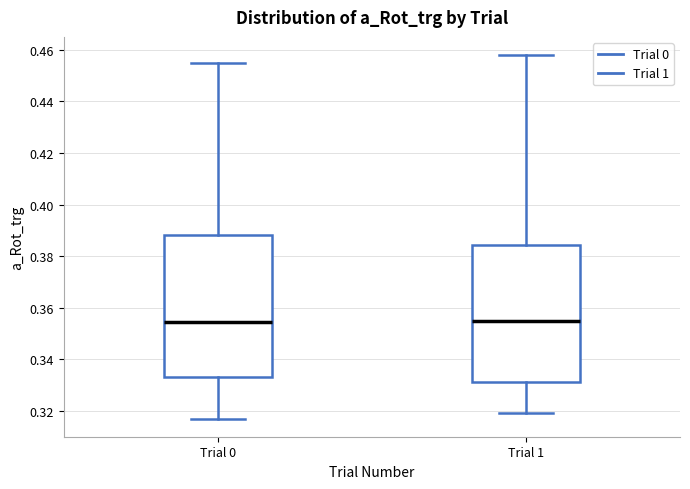

Reading left to right, read every box against the y-axis: the position of its median line, the range the box covers, and the ends of its whiskers. The values are not printed on the chart, so give them approximately, as read against the axis.

Trial 0: median 0.354, box 0.334 to 0.388, whiskers 0.318 to 0.456
Trial 1: median 0.356, box 0.332 to 0.384, whiskers 0.320 to 0.458